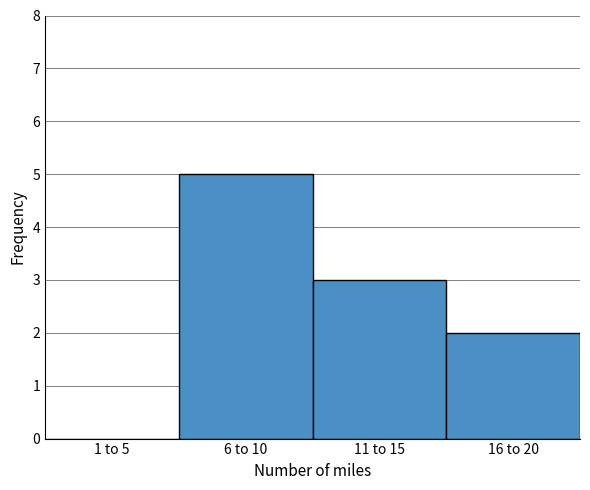

Reading left to right, transcribe all the data shown in this chart.

1 to 5=0	6 to 10=5	11 to 15=3	16 to 20=2